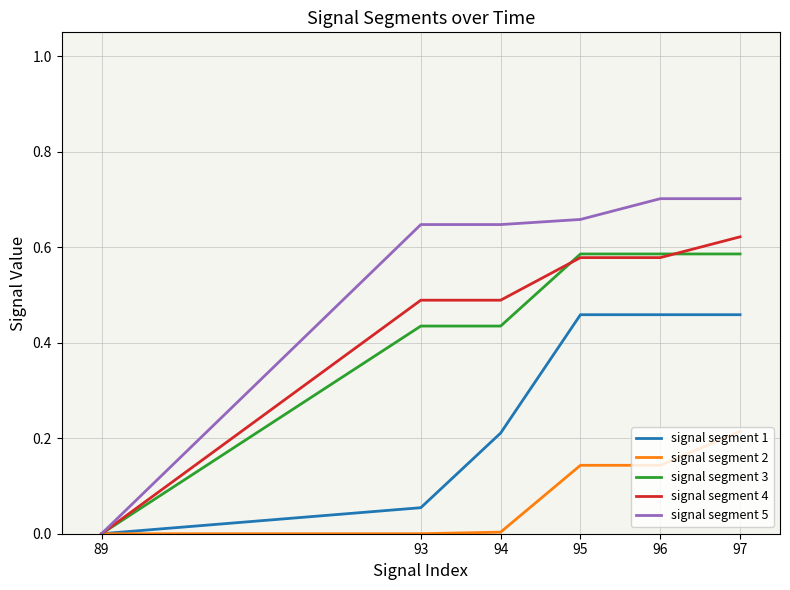

At which category is the sum across all series the highest?

97